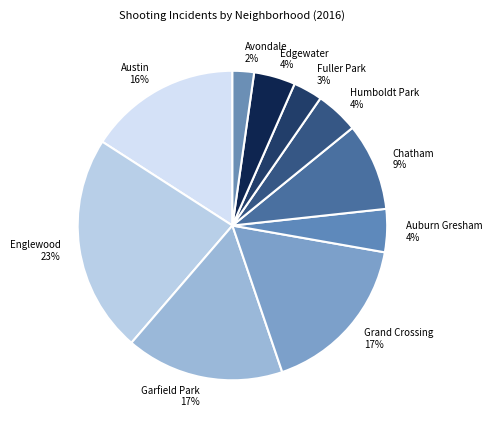

The Humboldt Park slice represents 4% of the pie. True or false?

True